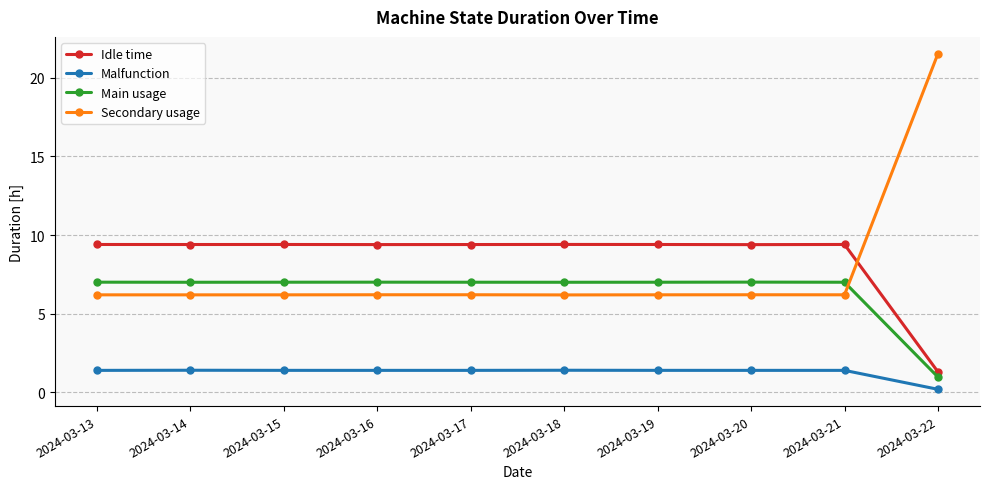

Count the number of categories in the chart.

10